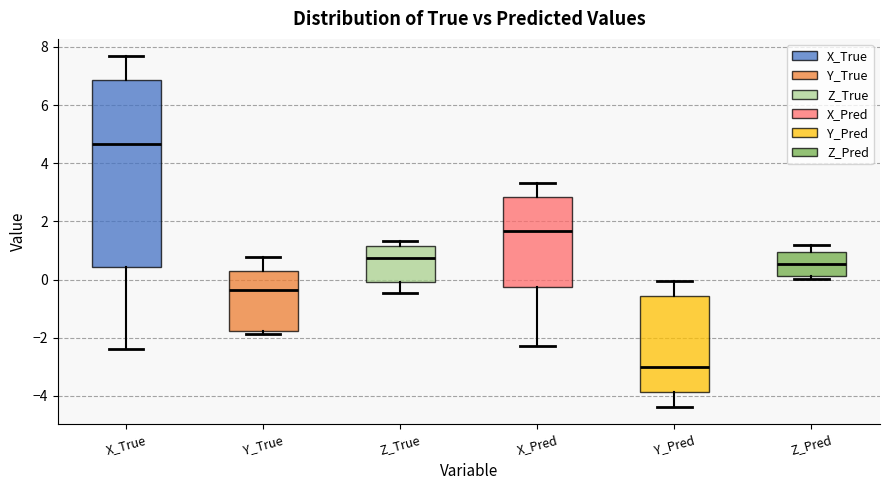

Which box has the lowest median line?

Y_Pred